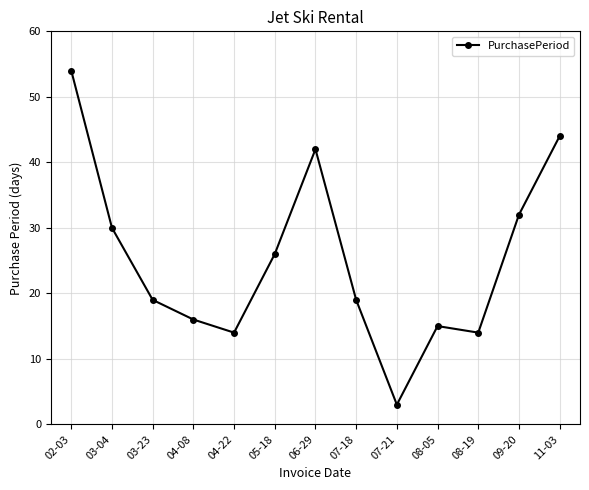

Which category has the lowest value across all series?

07-21